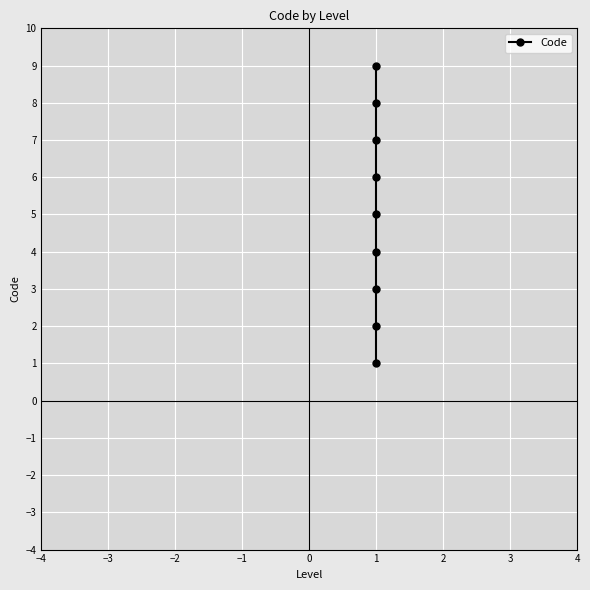

Between −4 and −3, which is larger?

−3